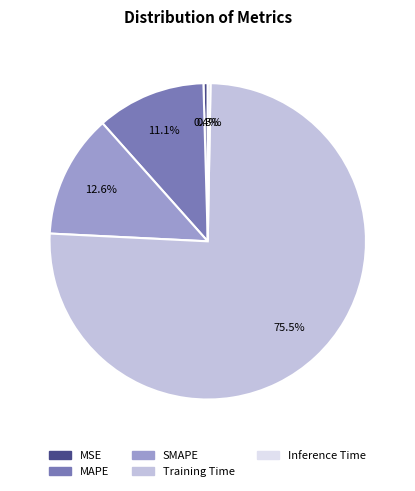

Which category has the biggest portion of the pie?

Training Time